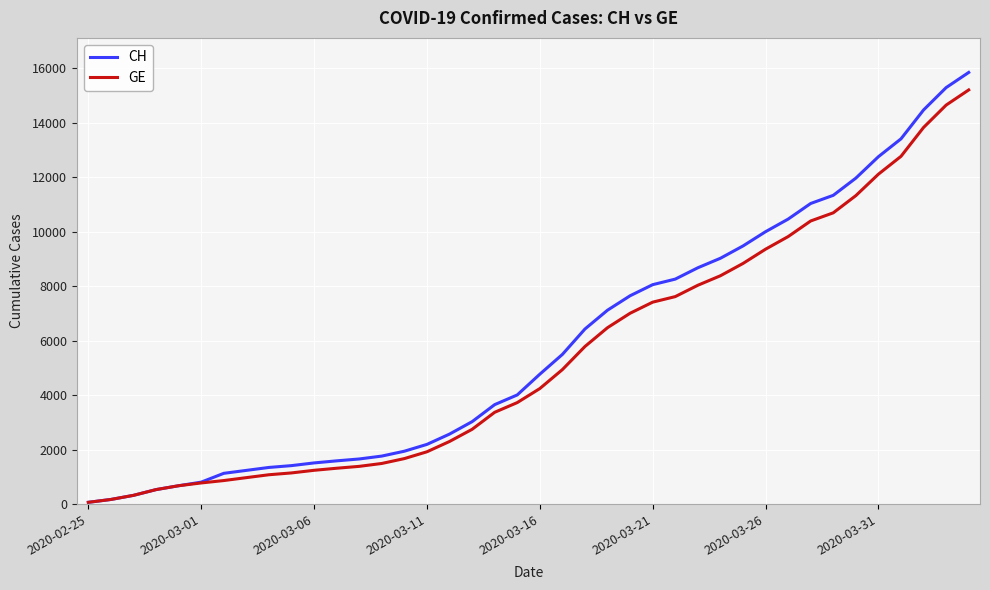

What is the greatest value displayed?

15850